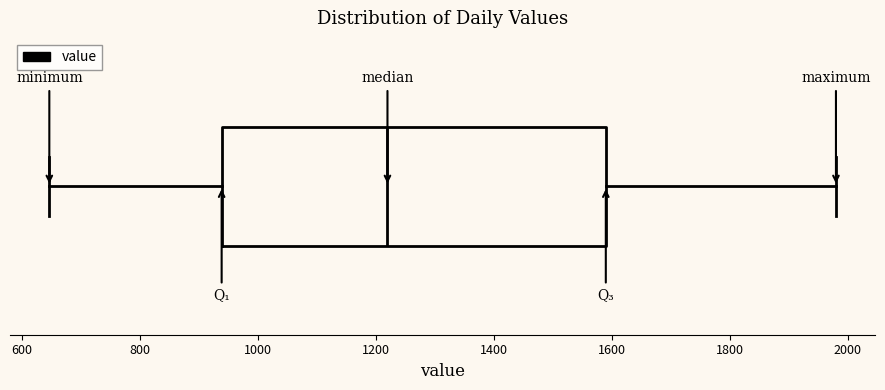

Read this box plot against the x-axis: the position of the median line, the range covered by the box, and the ends of both whiskers. The values are not printed on the chart, so give them approximately, as read against the axis.

median 1220, box 940 to 1600, whiskers 640 to 1980